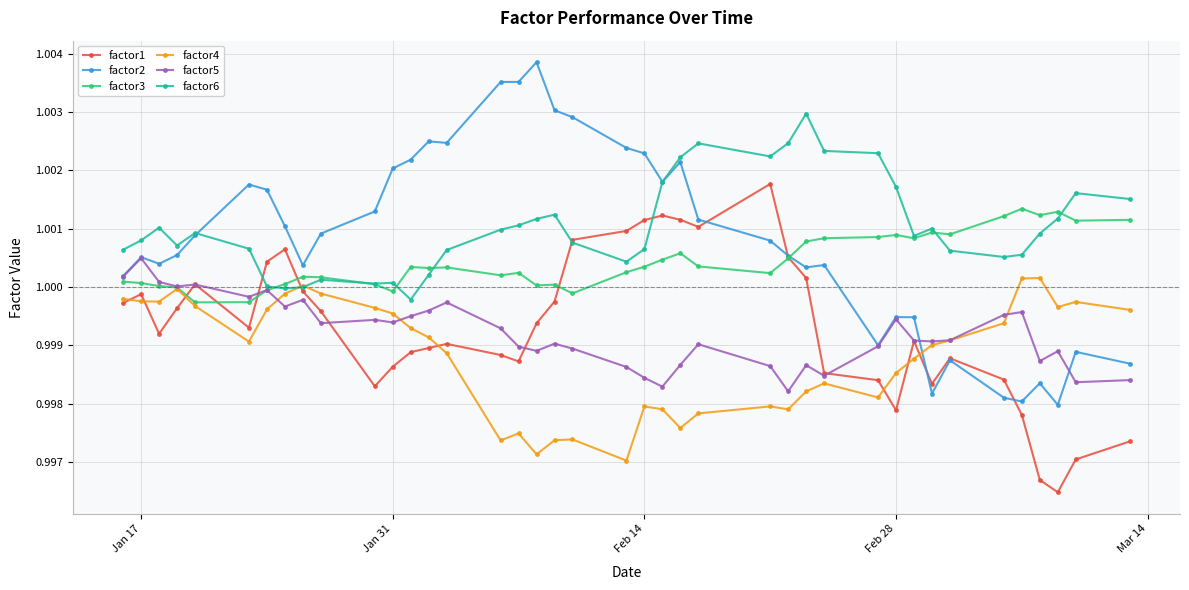

List the series in order of their peak value, highest first.

factor2, factor6, factor1, factor3, factor5, factor4